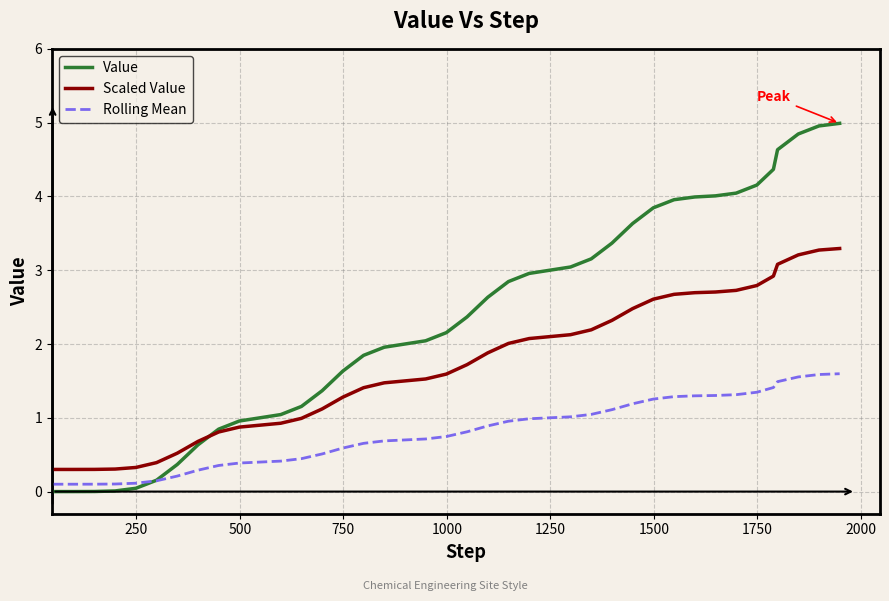

Which series has the largest range (max minus min)?

Value